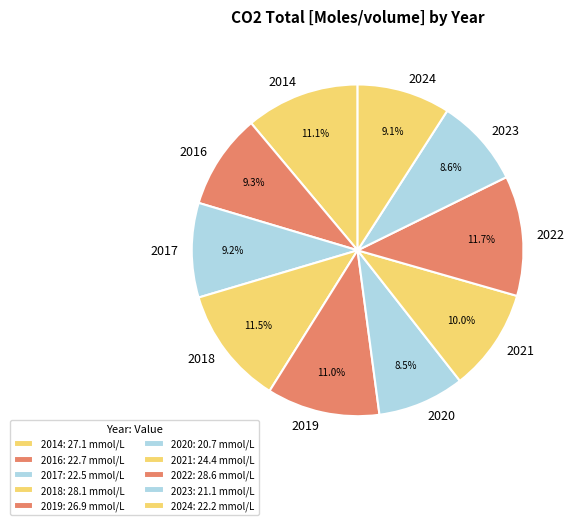

To the nearest percent, what is the combined percentage of 2016 and 2018?

21%